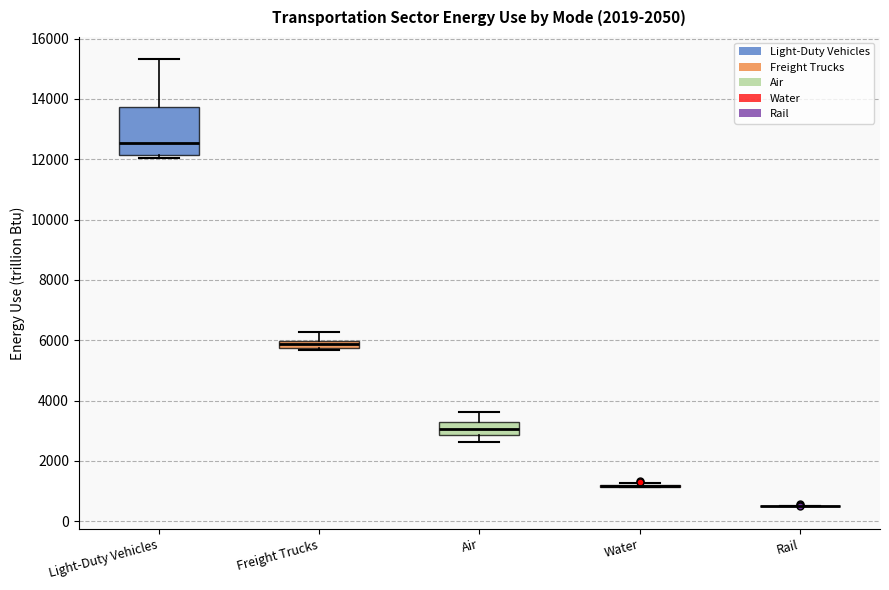

Which box is the tallest, from its lower edge to its upper edge?

Light-Duty Vehicles